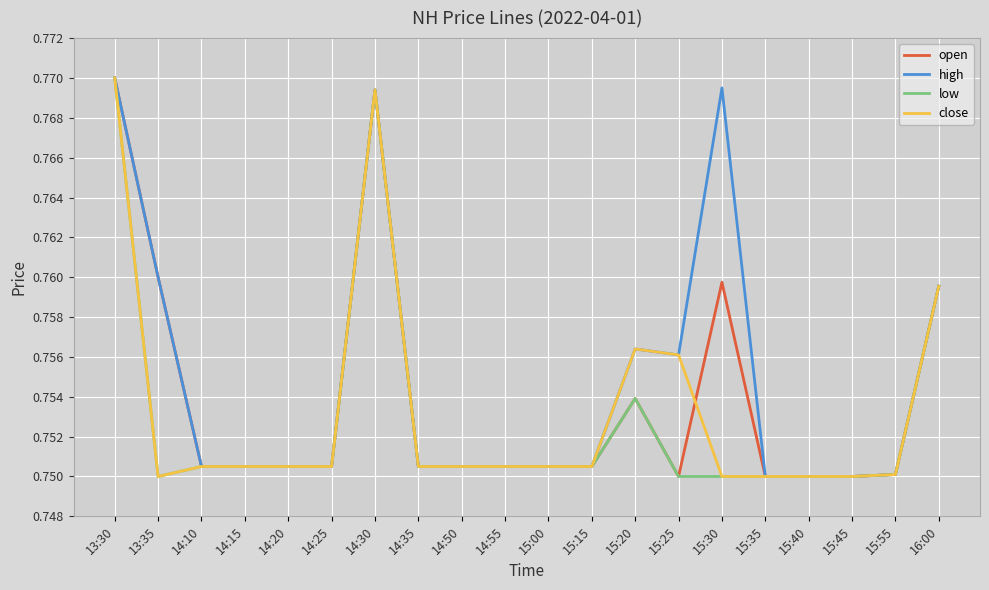

List the series in order of their overall mean, highest first.

high, open, close, low